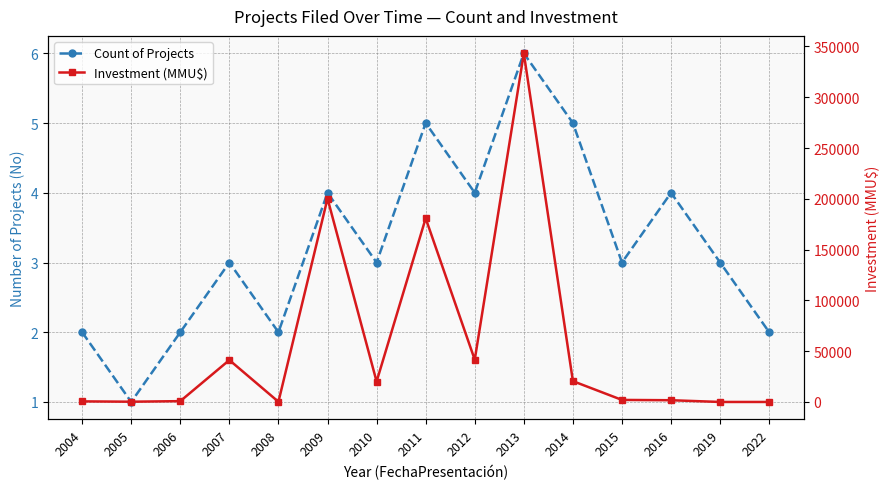

What is the sum of all Count of Projects values?

49